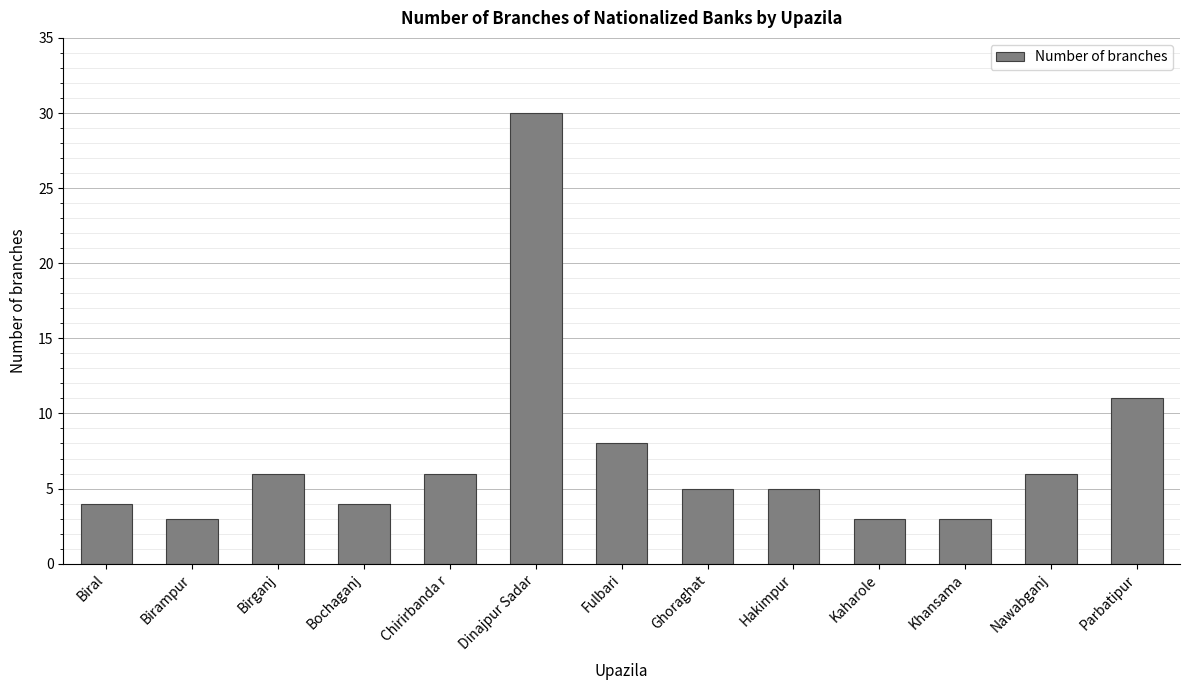

What is the difference between the maximum and second lowest values?

27